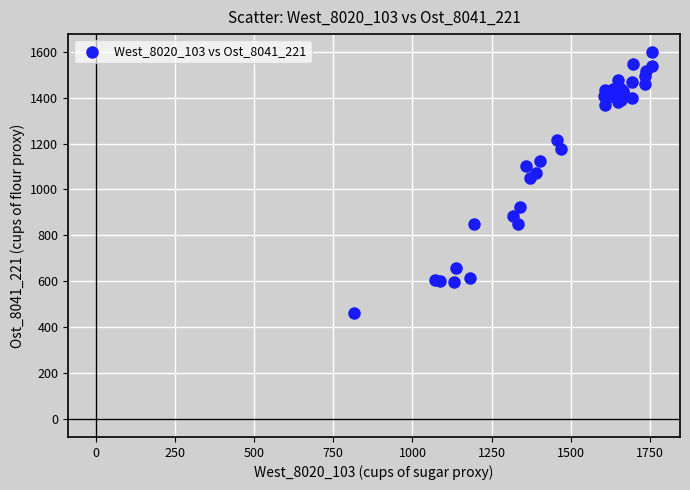

What Y value in the scatter plot is closest to 1028?

1052